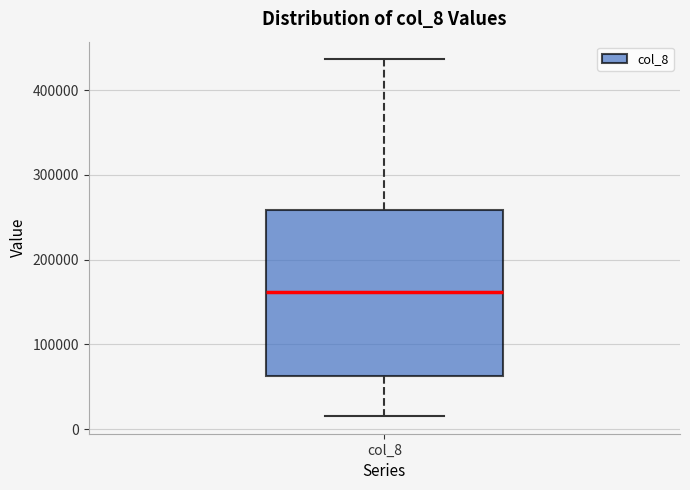

Where does the upper whisker of the box for col_8 end on the y-axis? The values are not printed on the chart, so give them approximately, as read against the axis.

440000